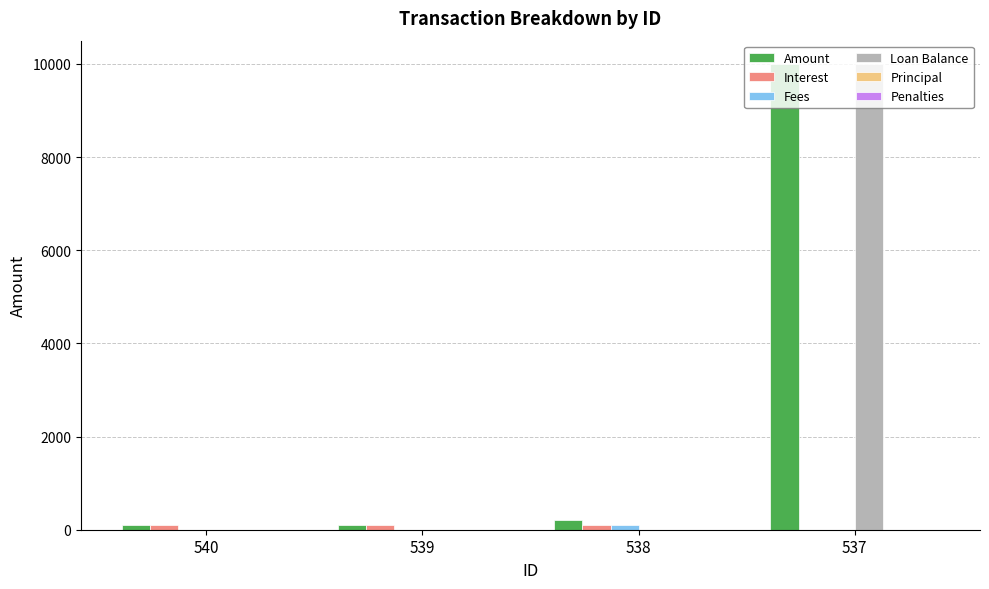

Which category has the highest value across all series?

537